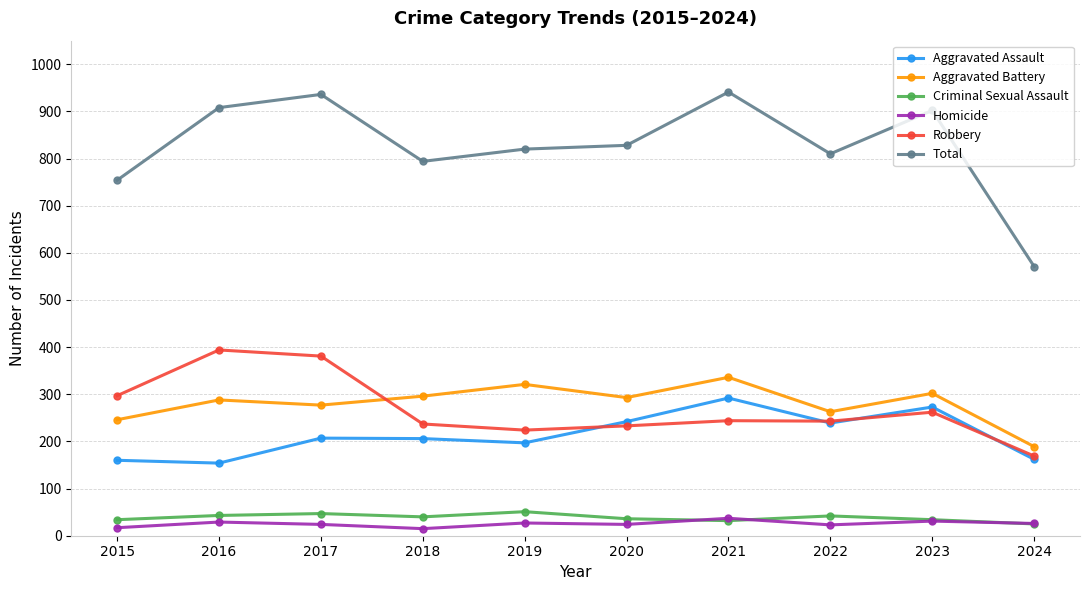

What is the difference between the second highest and minimum values in the Robbery series?

212